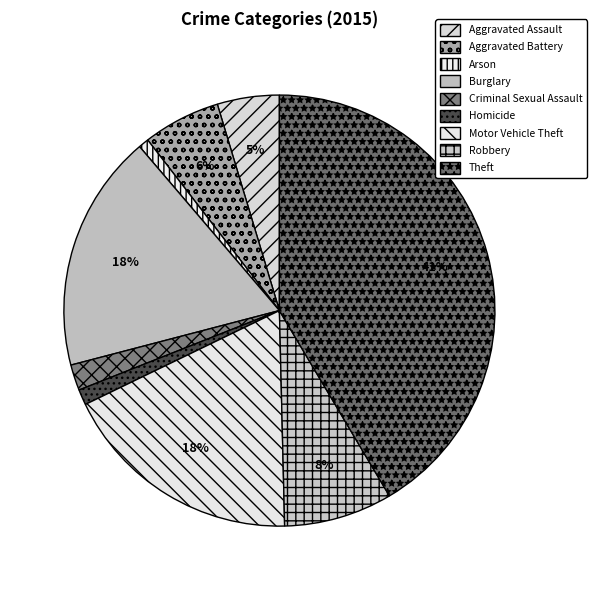

Is Robbery the majority of the pie?

No